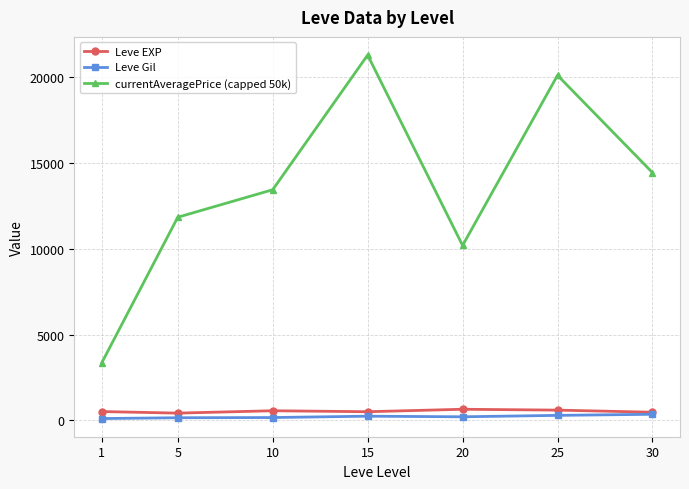

Does the chart display data point markers on the line(s)?

Yes